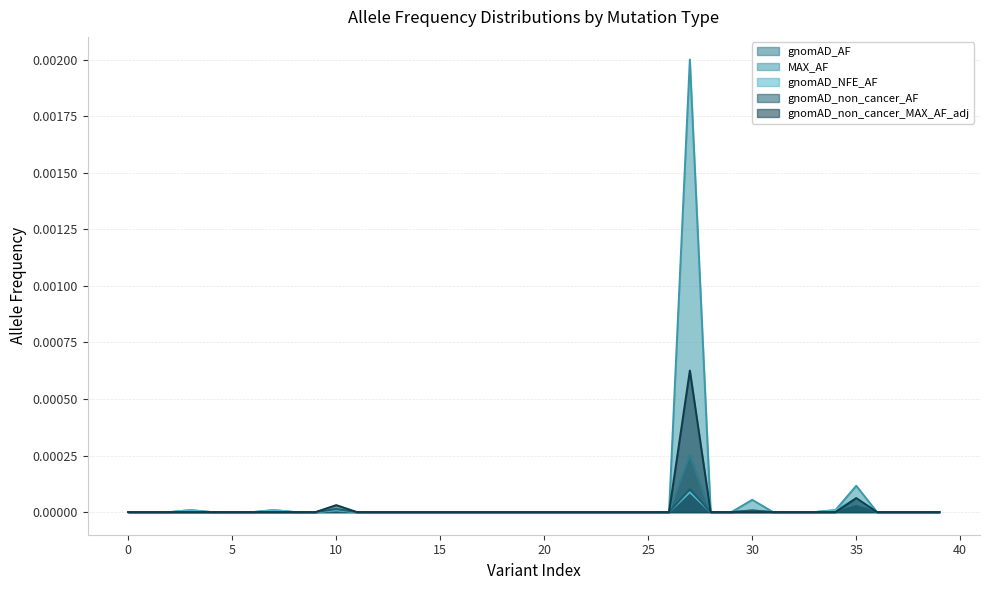

Does the chart display data point markers on the line(s)?

No